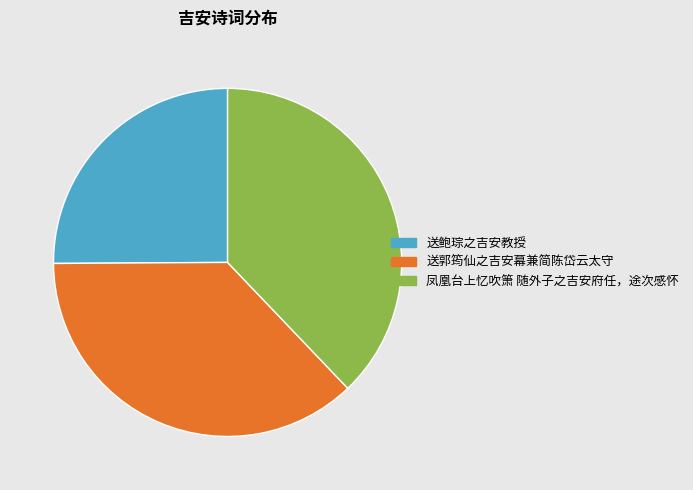

Is 送鲍琮之吉安教授 the majority of the pie?

No